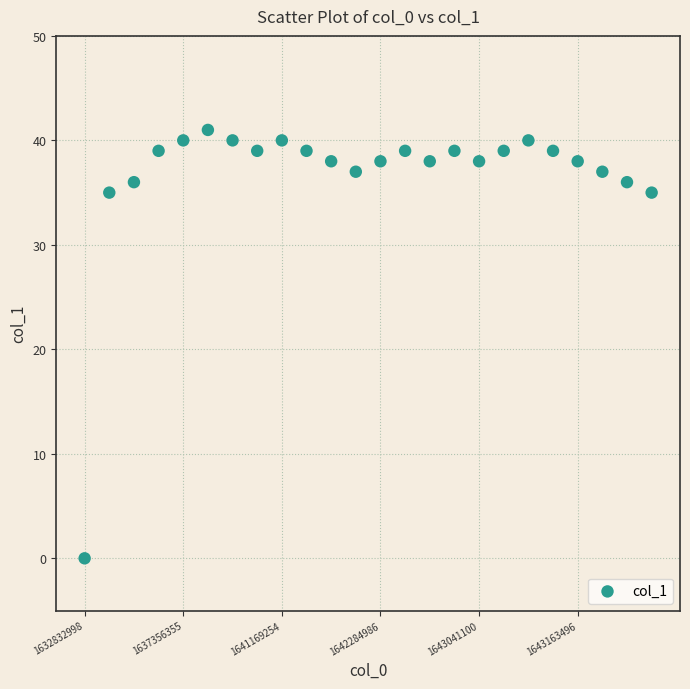

What is the range of Y values (max minus min)?

41